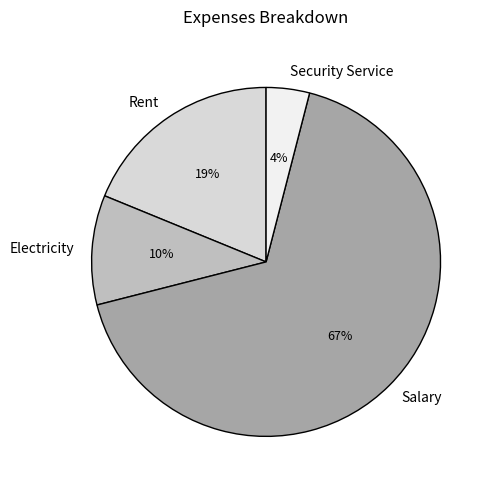

Is it true that Rent is 19% of the pie?

True